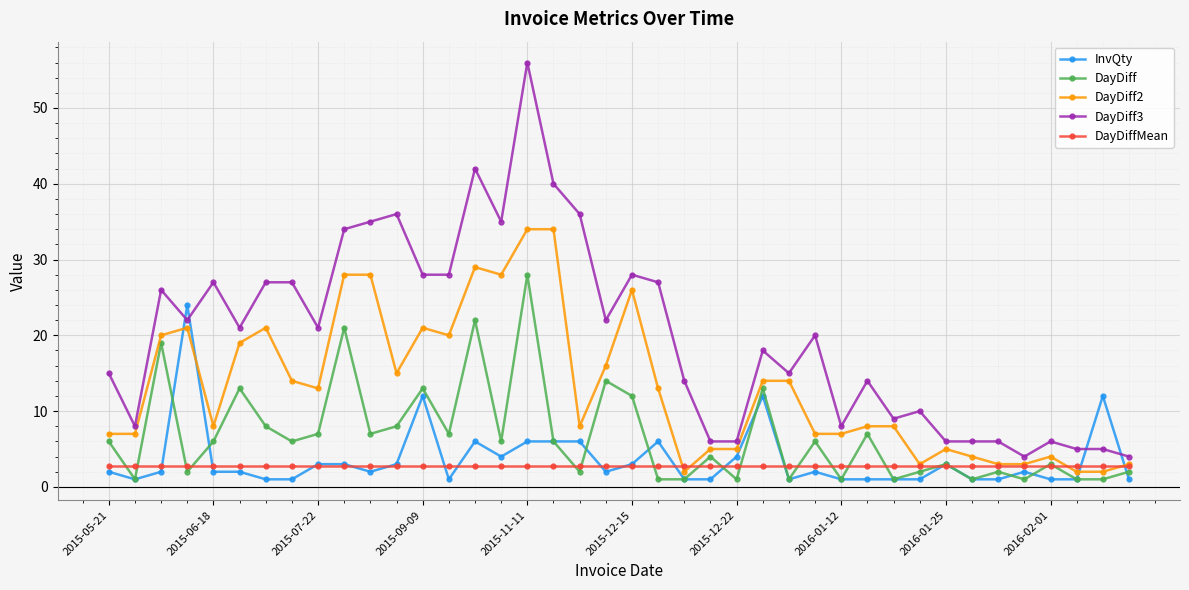

What are all the series names shown in the legend?

InvQty, DayDiff, DayDiff2, DayDiff3, DayDiffMean